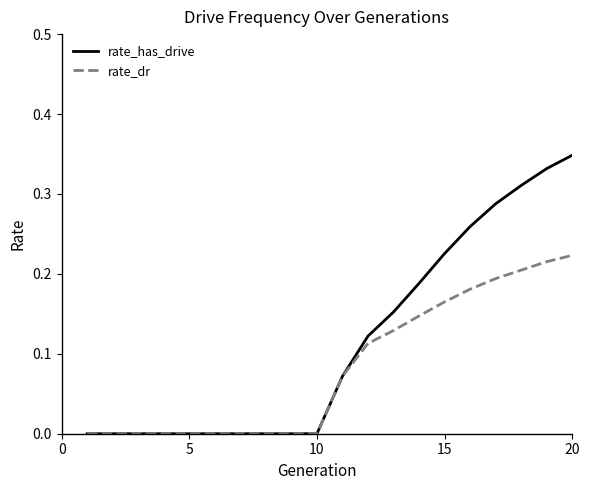

Which series has the largest total across all categories?

rate_has_drive